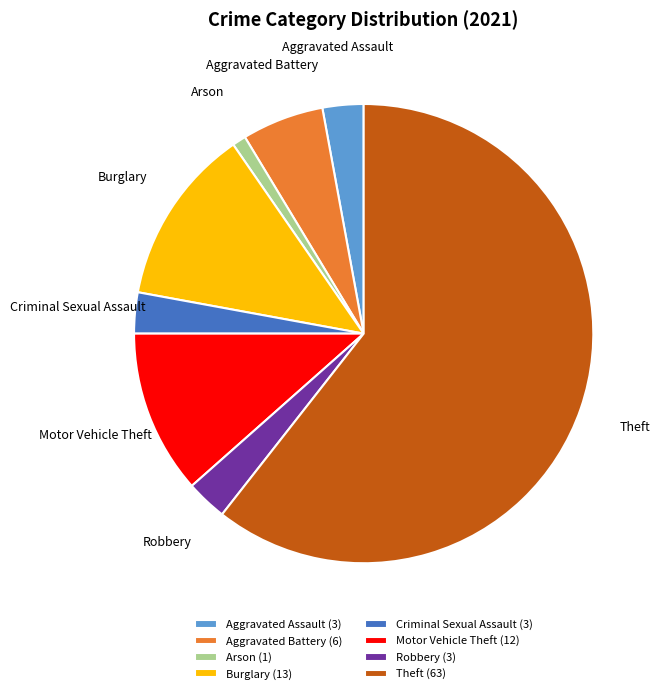

Is the sum of Motor Vehicle Theft and Criminal Sexual Assault greater than half?

No